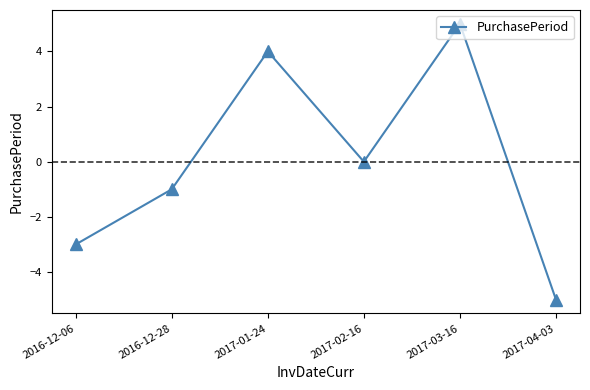

What is the label of the 4th point from the right?

2017-01-24